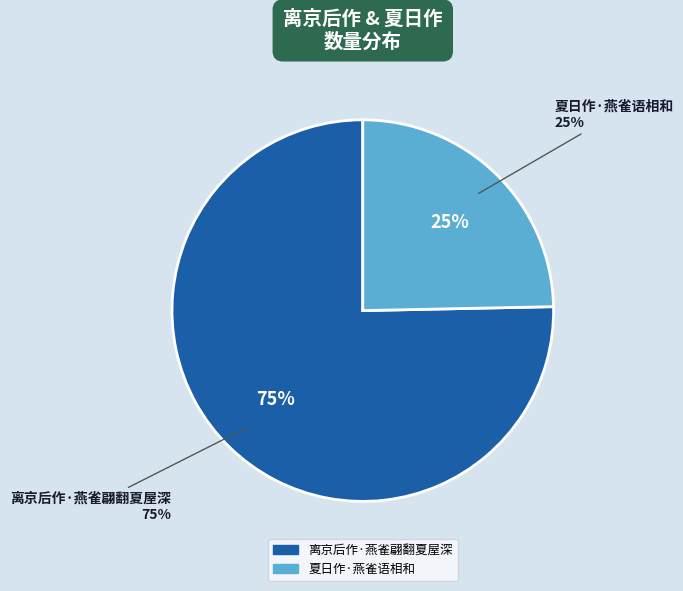

How many slices are in this pie chart?

2